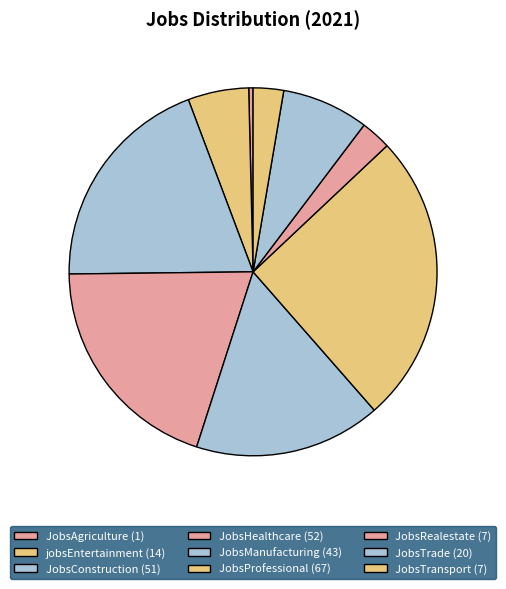

True or false: JobsRealestate accounts for 3% of the total.

True